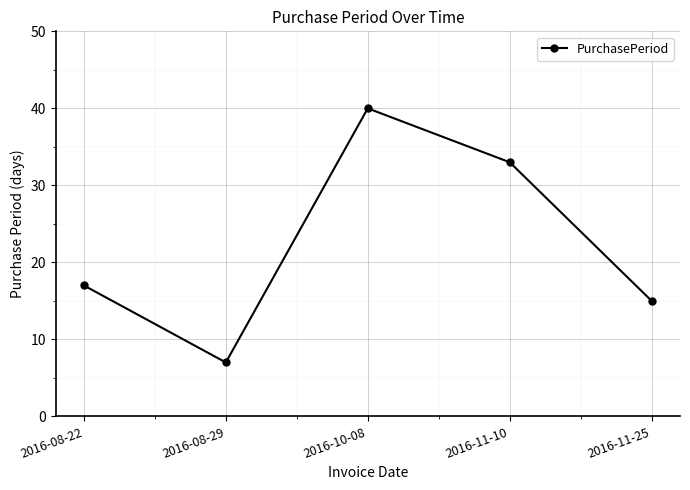

Is this an area chart (filled region under the line)?

No